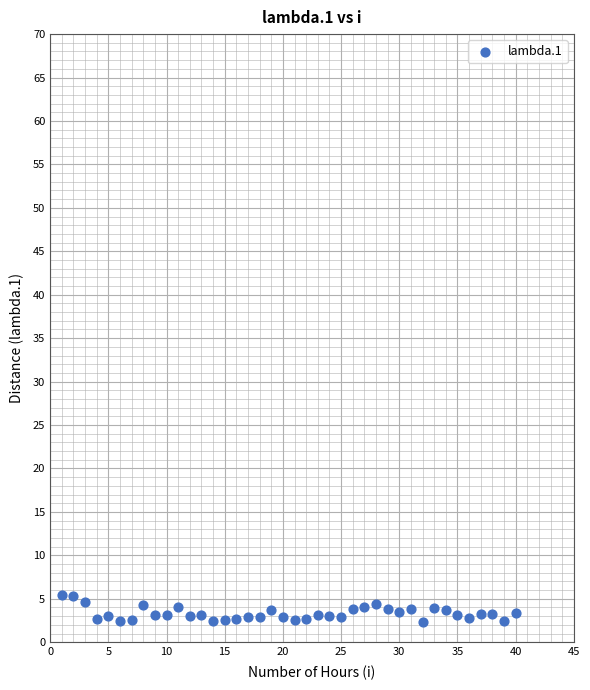

What is the range of Y values (max minus min)?

3.1